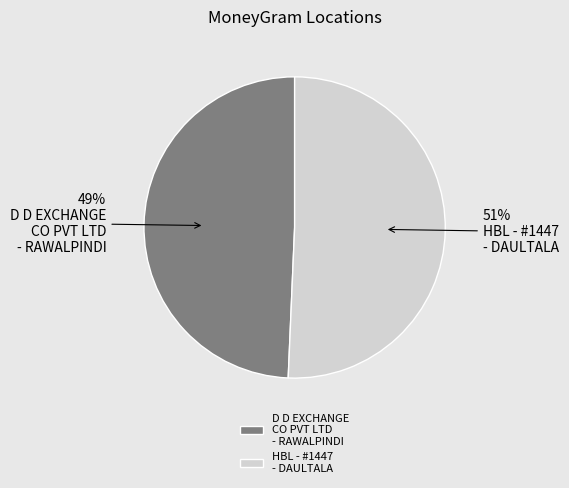

Which category accounts for the majority?

HBL - #1447 - DAULTALA